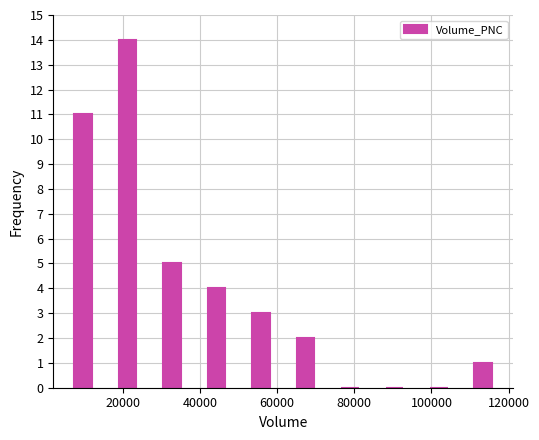

Reading left to right, transcribe this chart: for each bar, give the range it covers on the x-axis and its height. Neither the bar edges nor the heights are printed on the chart, so give them approximately, as read against the axes.

4000 to 16000: 11
16000 to 28000: 14
28000 to 38000: 5
38000 to 50000: 4
50000 to 62000: 3
62000 to 74000: 2
74000 to 84000: 0
84000 to 96000: 0
96000 to 108000: 0
108000 to 120000: 1